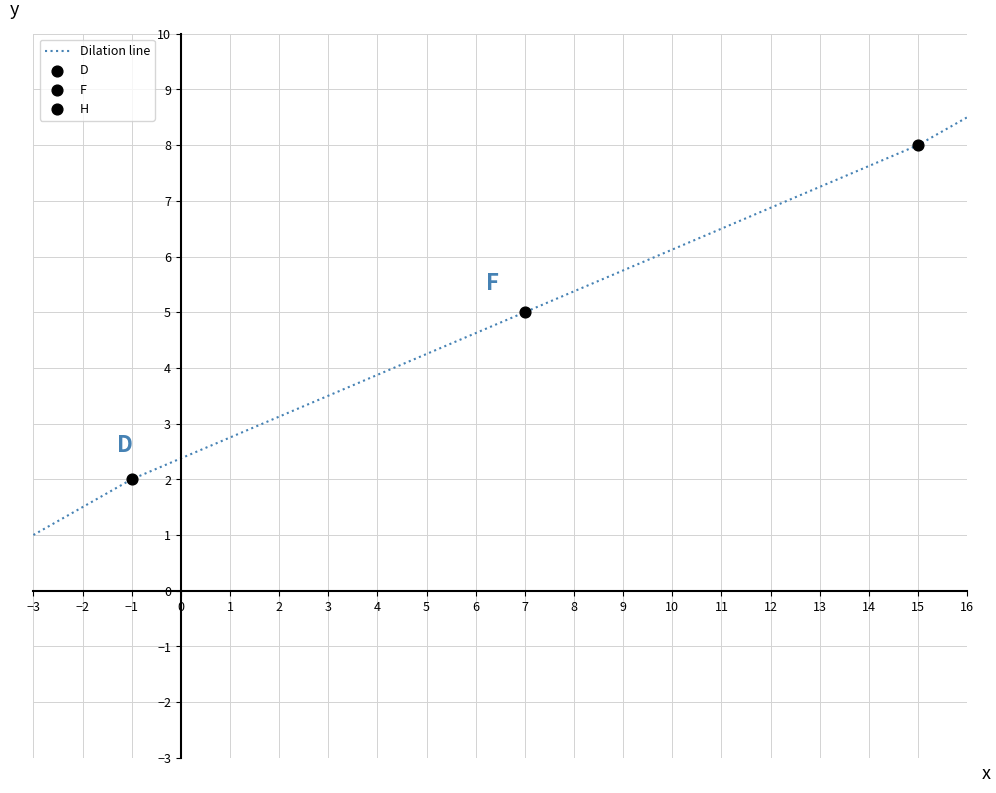

What is the change in value from −3 to −1?

+1.0